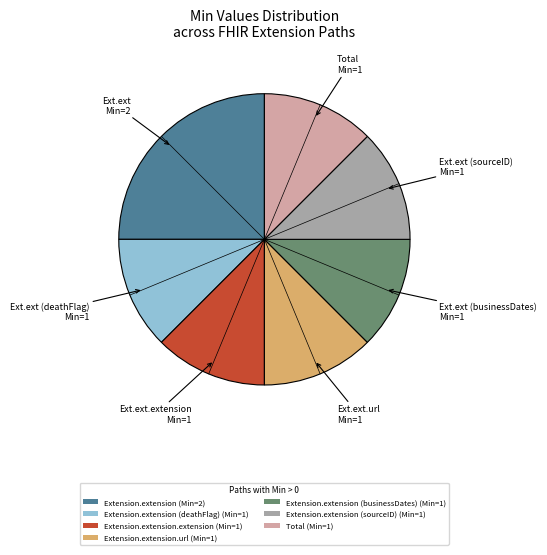

Count the number of slices in the pie.

7